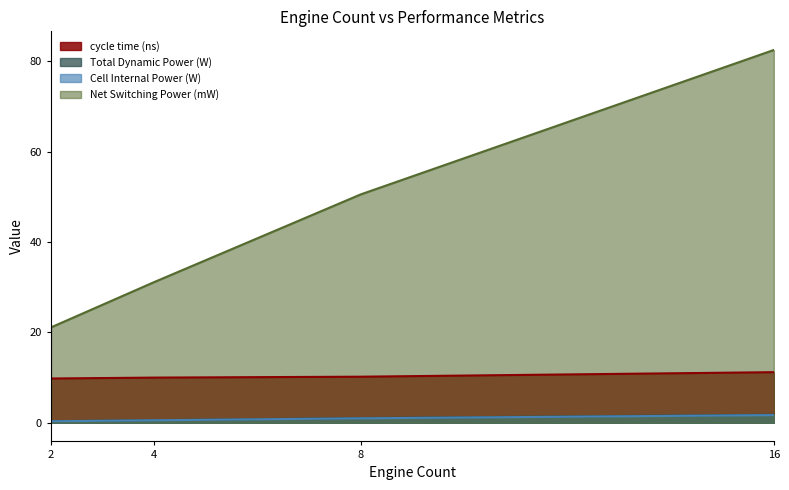

How many lines are shown in the chart?

4